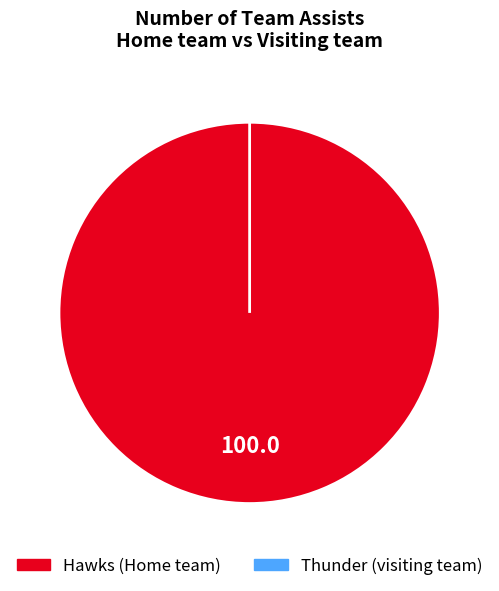

Rank the categories by value from lowest to highest.

visiting team, Home team